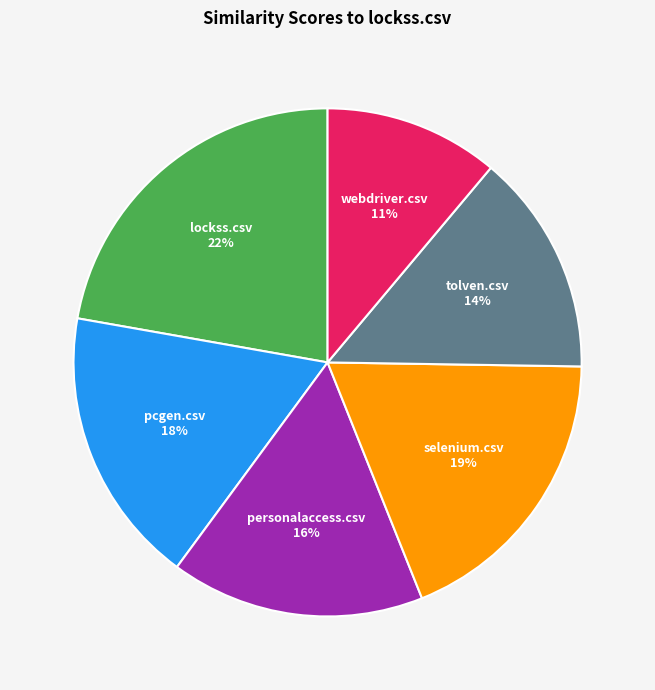

To the nearest percent, what percentage of the pie is pcgen.csv?

18%